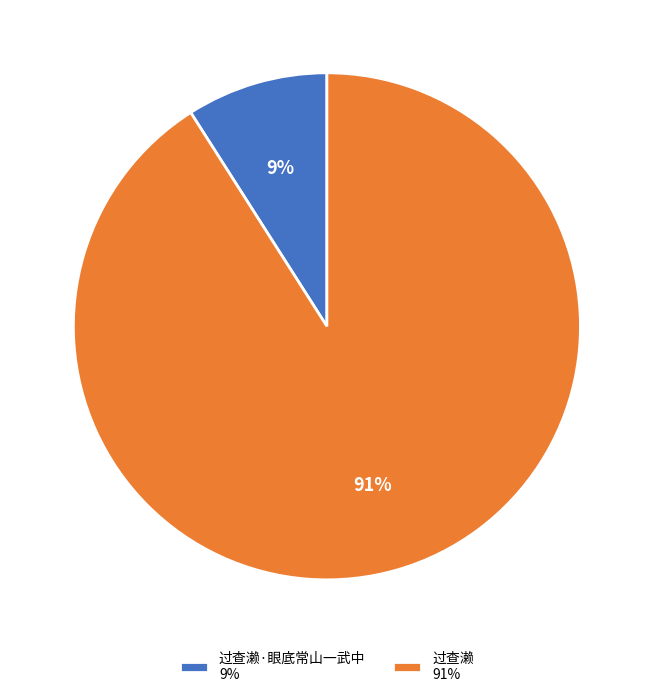

Rank the categories by value from highest to lowest.

过查濑 91%, 过查濑·眼底常山一武中 9%